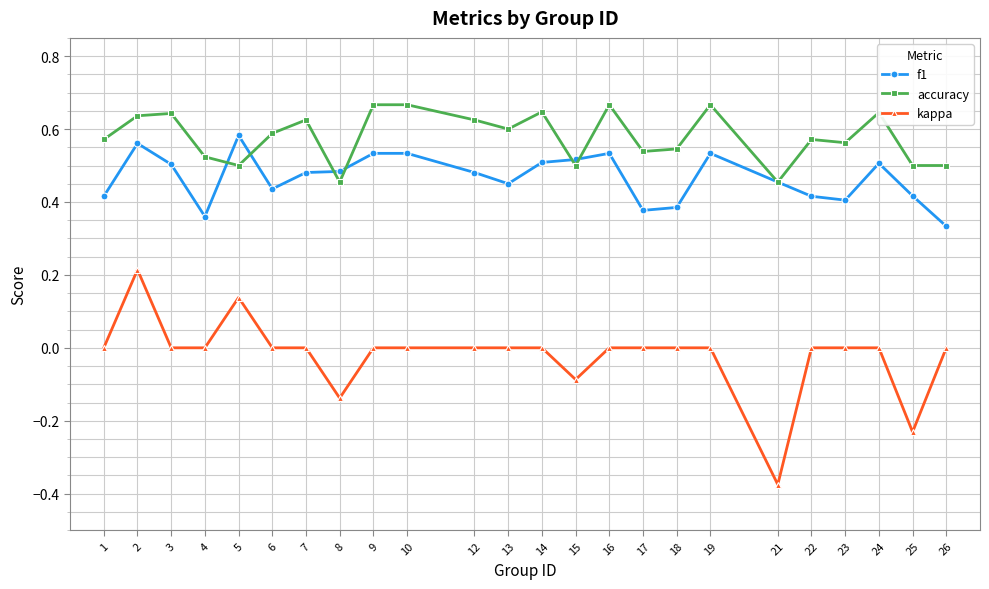

Does the chart have visible grid lines?

Yes